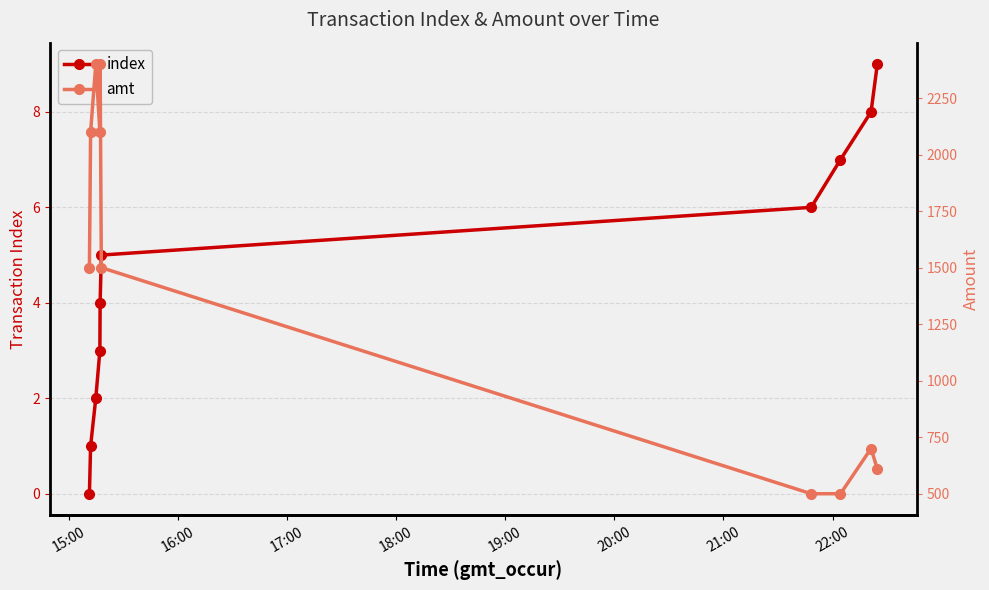

True or false: amt and index intersect in this chart.

False